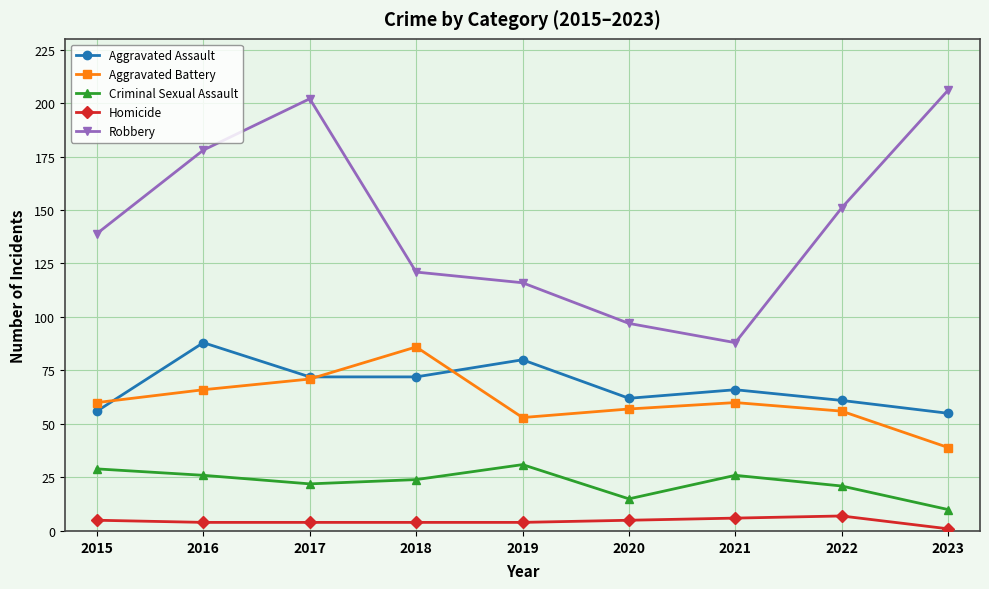

At which category does Aggravated Battery reach its first local peak?

2018